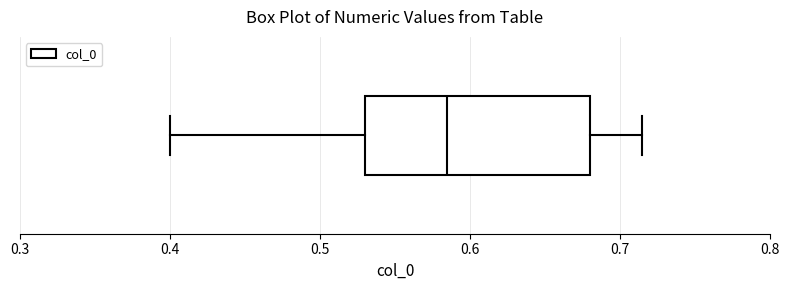

Read this box plot against the x-axis: the position of the median line, the range covered by the box, and the ends of both whiskers. The values are not printed on the chart, so give them approximately, as read against the axis.

median 0.58, box 0.53 to 0.68, whiskers 0.40 to 0.71